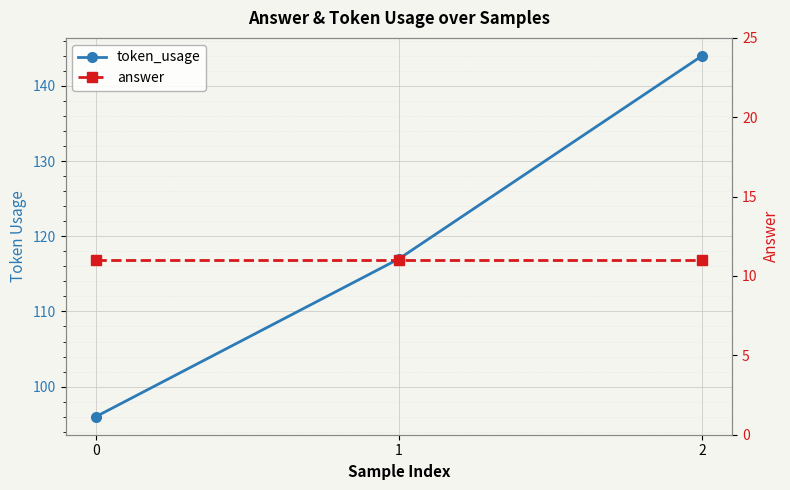

What is the approximate value of token_usage at 0, to the nearest 10?

100